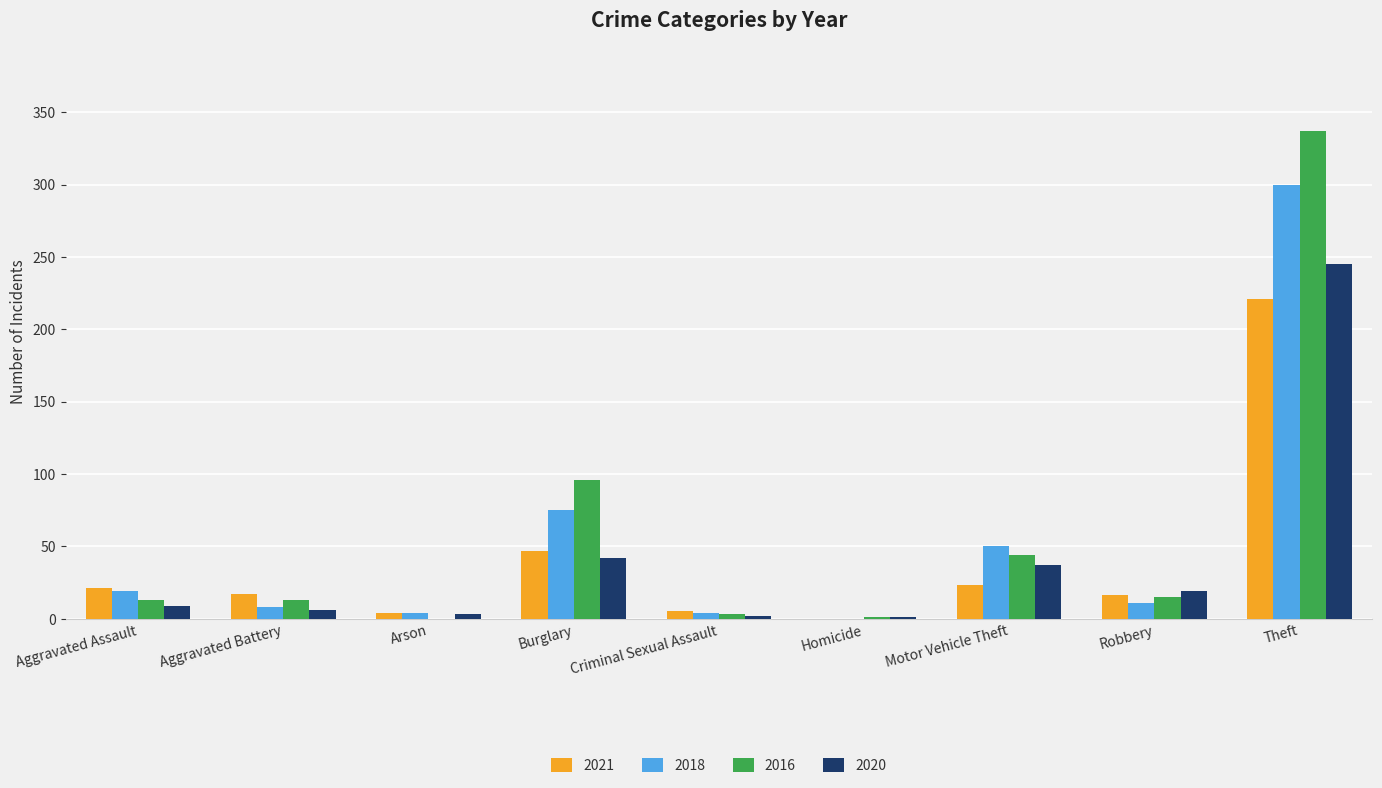

Is the value of 2021 at Aggravated Battery greater than the value of 2020 at Criminal Sexual Assault?

Yes